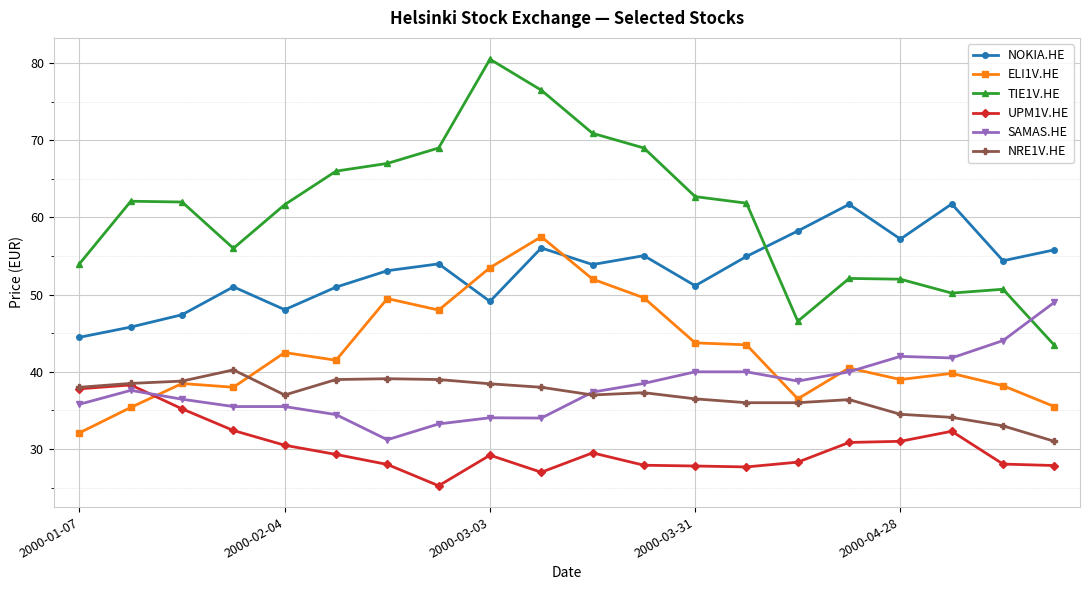

What is the value of the TIE1V.HE point at the 18th from the left?

50.2